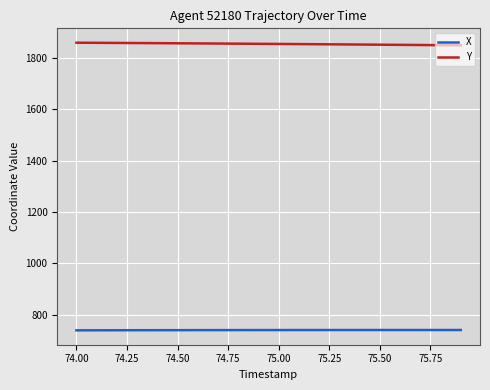

How many values in the X series are below 739?

5